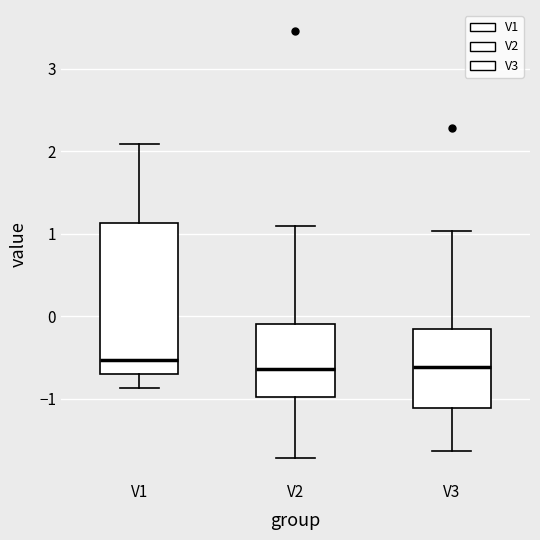

Where is the lower edge of the box for V1 on the y-axis? The values are not printed on the chart, so give them approximately, as read against the axis.

-0.7